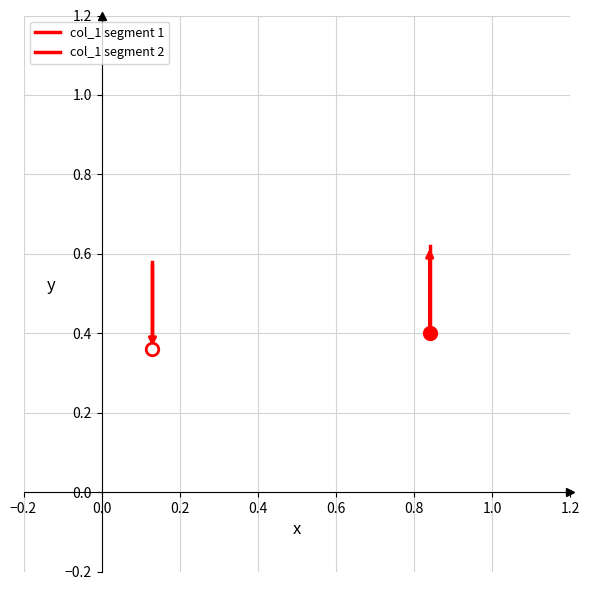

True or false: col_1 segment 1 has a value of 0.3 at −0.2.

False